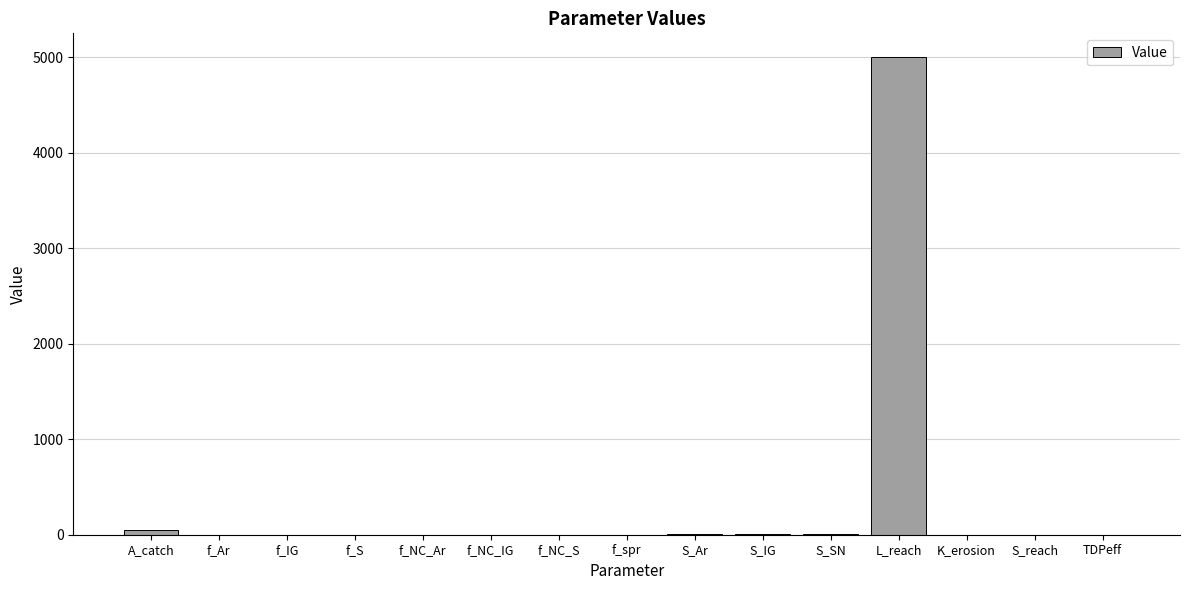

What is the sum of all values?

5072.4